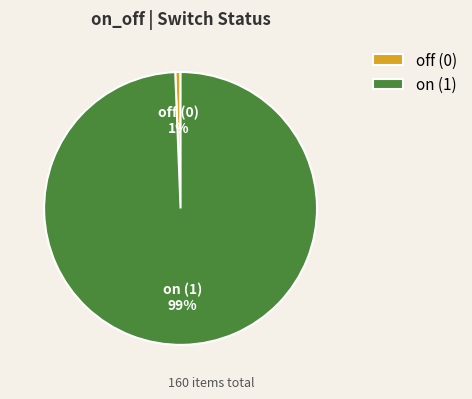

How many segments does this pie chart have?

2